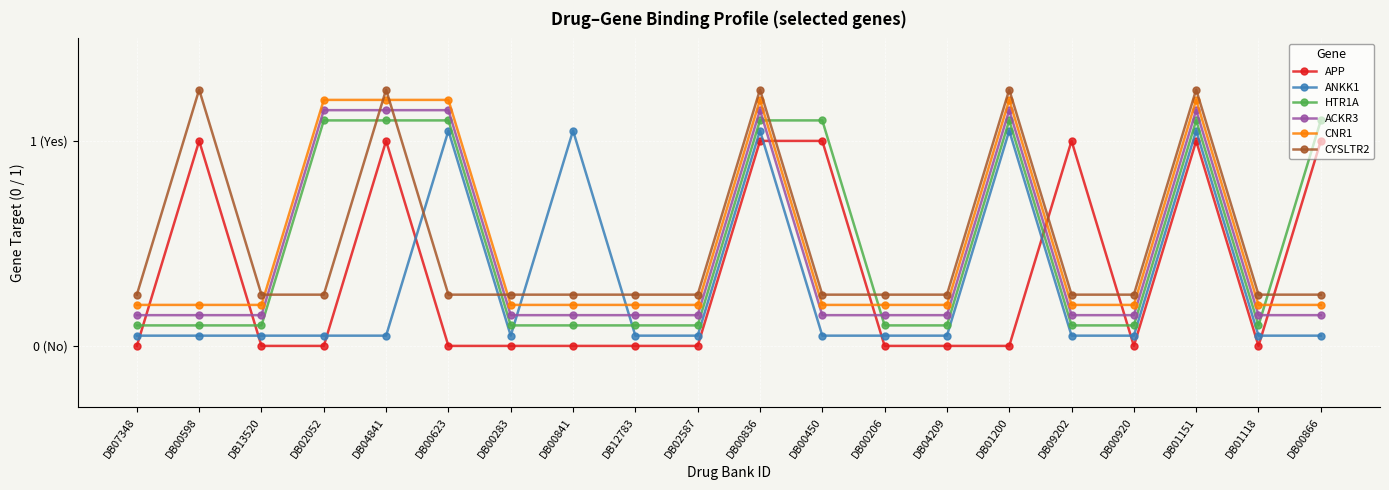

What are all the series names shown in the legend?

APP, ANKK1, HTR1A, ACKR3, CNR1, CYSLTR2